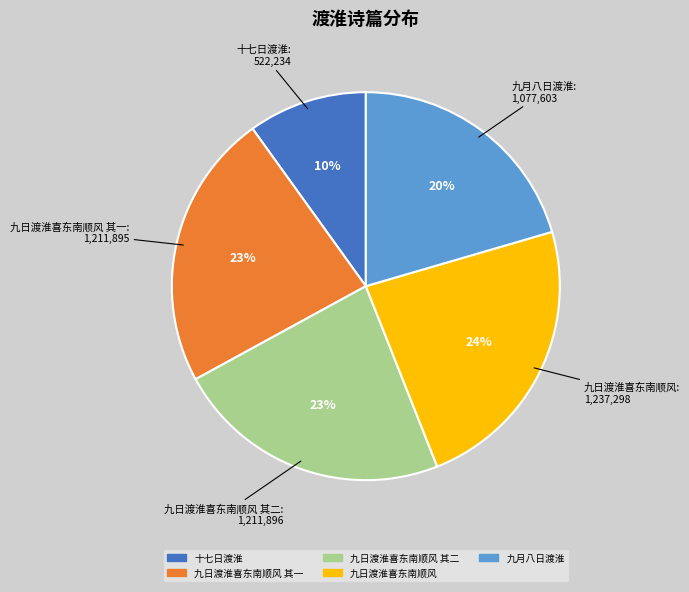

Does any single category account for the majority?

No